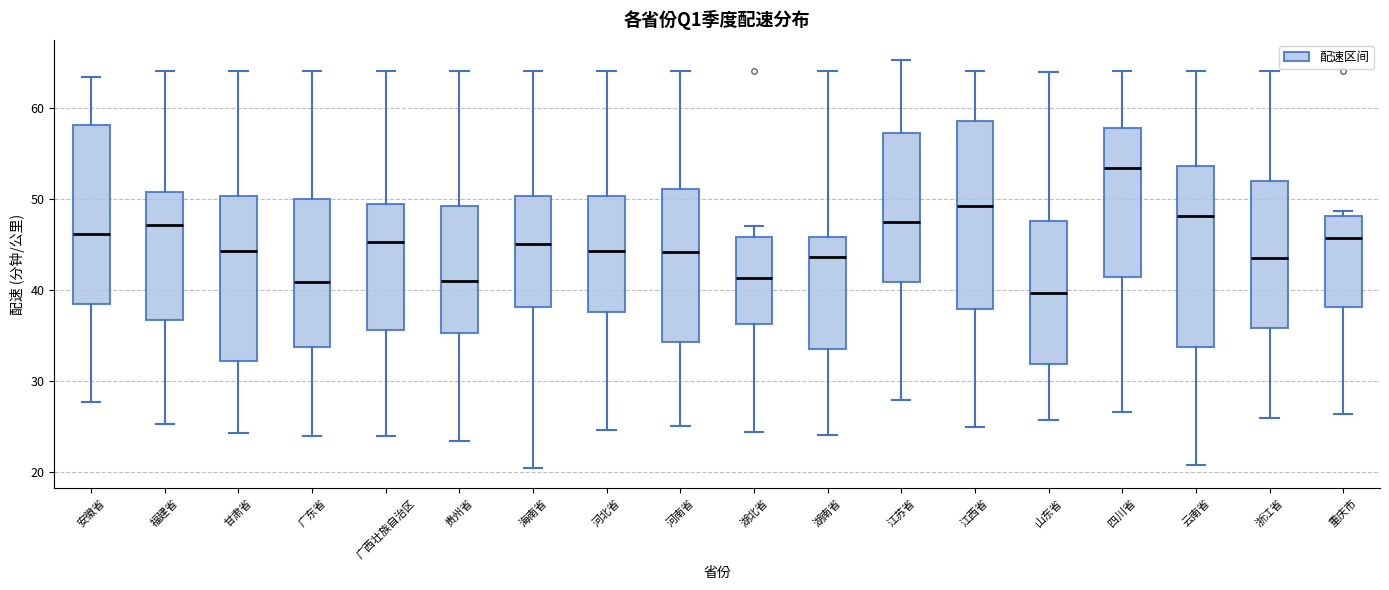

Reading left to right, transcribe this box plot: for each box, give where its median line is, the range the box spans, and where its two whiskers end, as read against the y-axis. The values are not printed on the chart, so give them approximately, as read against the axis.

安徽省: median 46, box 38 to 58, whiskers 28 to 63
福建省: median 47, box 37 to 51, whiskers 25 to 64
甘肃省: median 44, box 32 to 50, whiskers 24 to 64
广东省: median 41, box 34 to 50, whiskers 24 to 64
广西壮族自治区: median 45, box 36 to 49, whiskers 24 to 64
贵州省: median 41, box 35 to 49, whiskers 23 to 64
海南省: median 45, box 38 to 50, whiskers 20 to 64
河北省: median 44, box 38 to 50, whiskers 25 to 64
河南省: median 44, box 34 to 51, whiskers 25 to 64
湖北省: median 41, box 36 to 46, whiskers 24 to 47
湖南省: median 44, box 34 to 46, whiskers 24 to 64
江苏省: median 47, box 41 to 57, whiskers 28 to 65
江西省: median 49, box 38 to 59, whiskers 25 to 64
山东省: median 40, box 32 to 48, whiskers 26 to 64
四川省: median 53, box 41 to 58, whiskers 27 to 64
云南省: median 48, box 34 to 54, whiskers 21 to 64
浙江省: median 43, box 36 to 52, whiskers 26 to 64
重庆市: median 46, box 38 to 48, whiskers 26 to 49